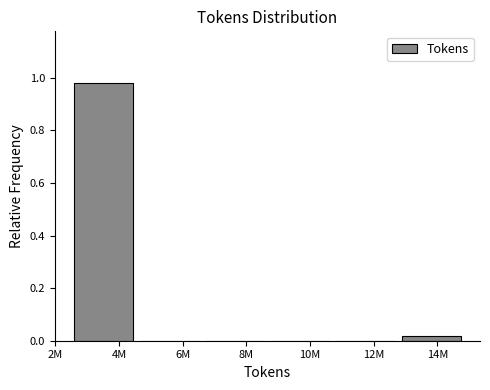

The value at 8M is 0.0. True or false?

True